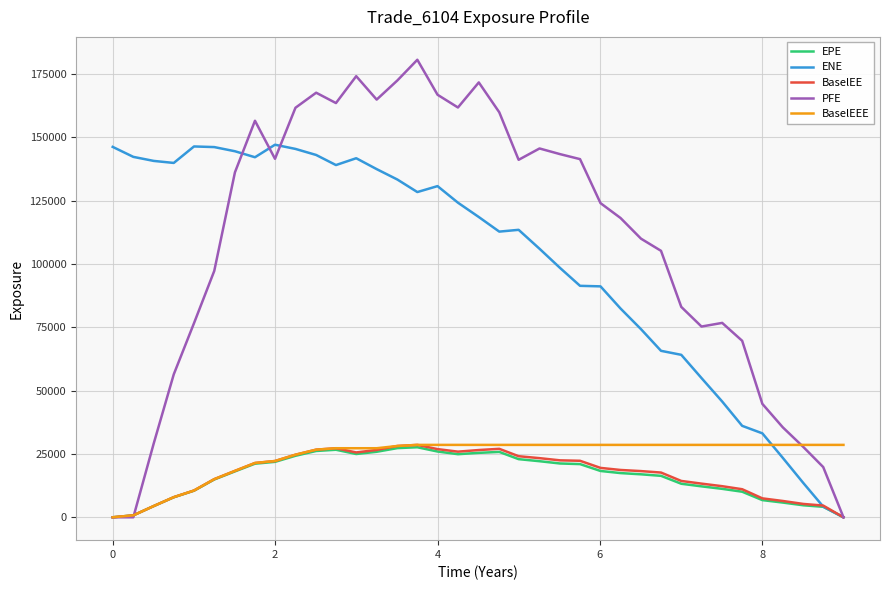

Which series has the widest spread of values?

PFE